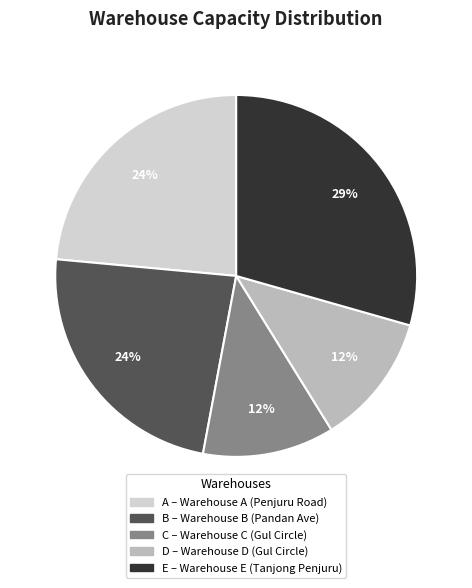

To the nearest percent, what is the average slice percentage?

20%